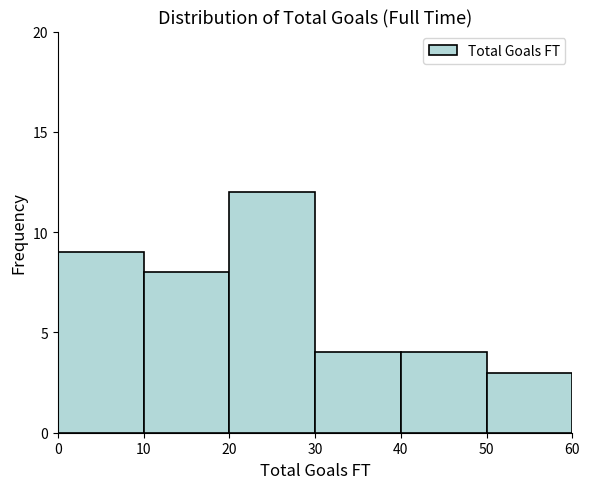

Which range on the x-axis has the tallest bar?

20 to 30